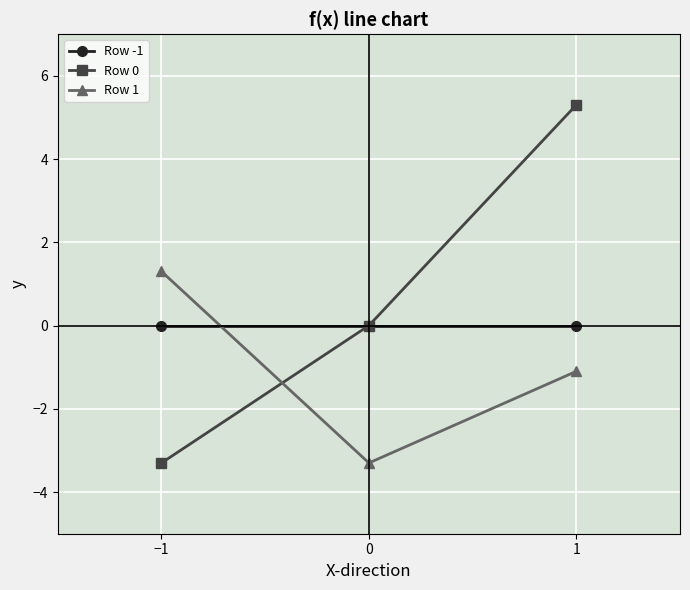

What are all the series names shown in the legend?

Row -1, Row 0, Row 1